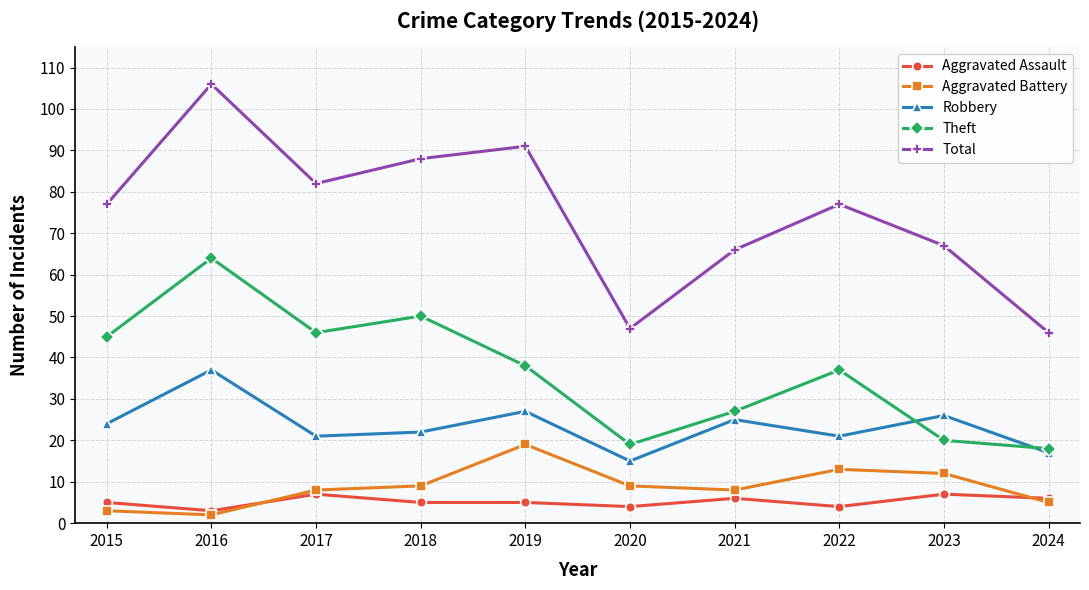

Which series has the widest spread of values?

Total